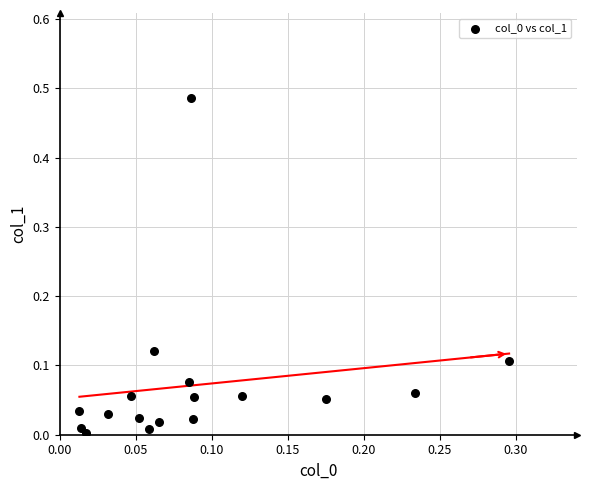

What is the range of X values (max minus min)?

0.3